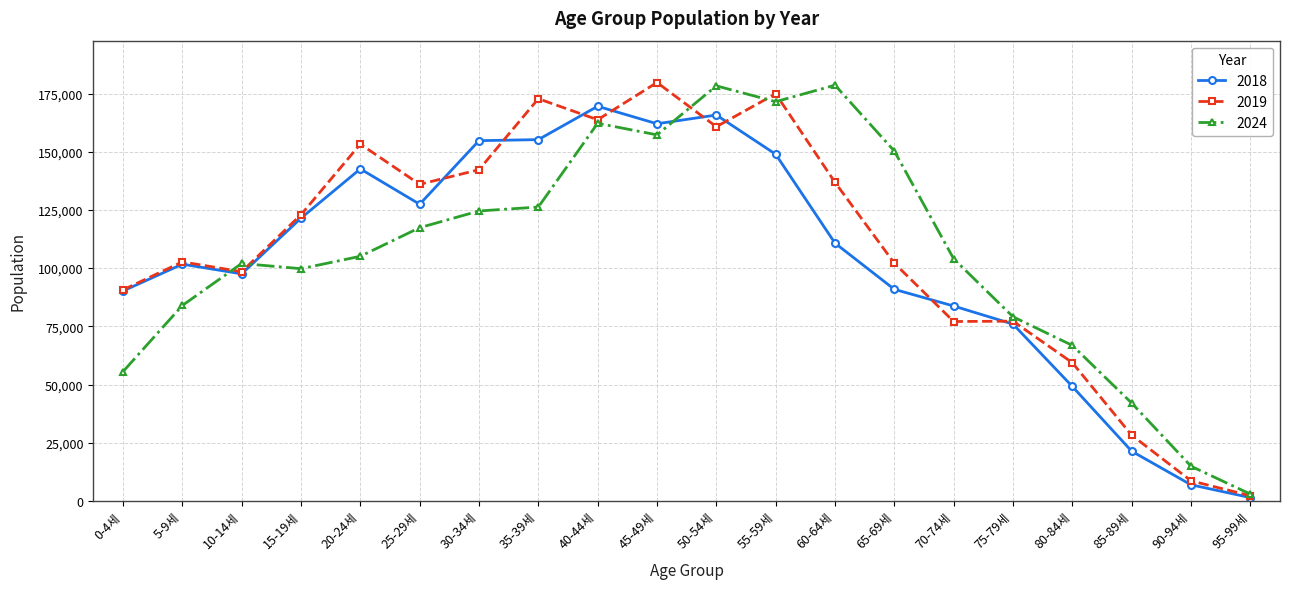

What is the label of the 13th point from the right?

35-39세